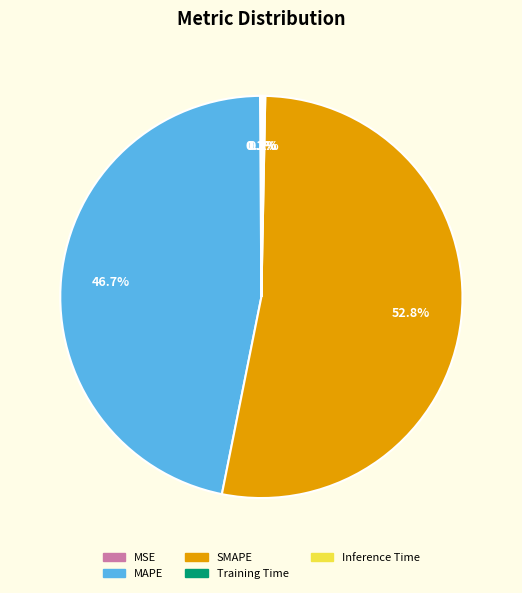

Which category has the biggest portion of the pie?

SMAPE